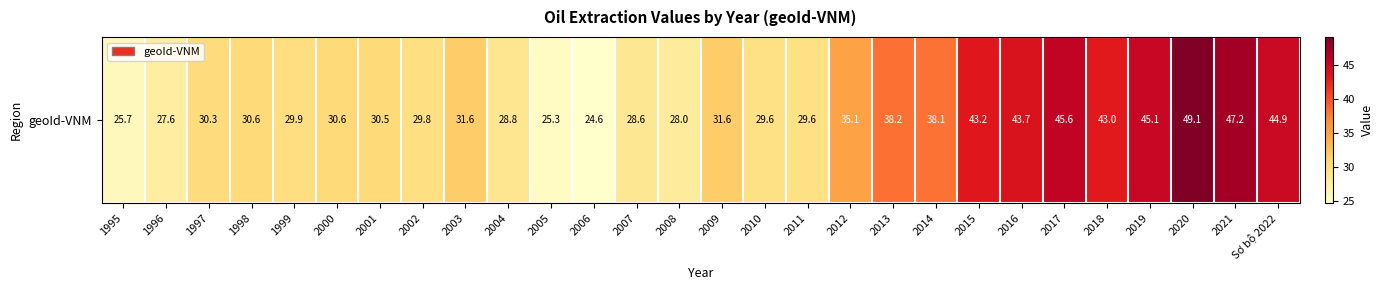

What is the sum of the values at 2000 and 2001?

61.1